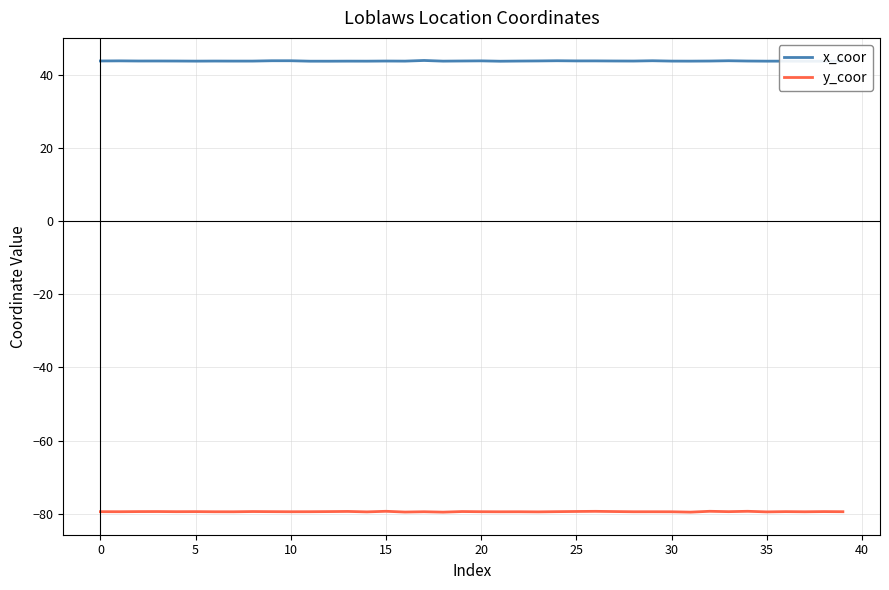

True or false: y_coor and x_coor cross at least once.

False